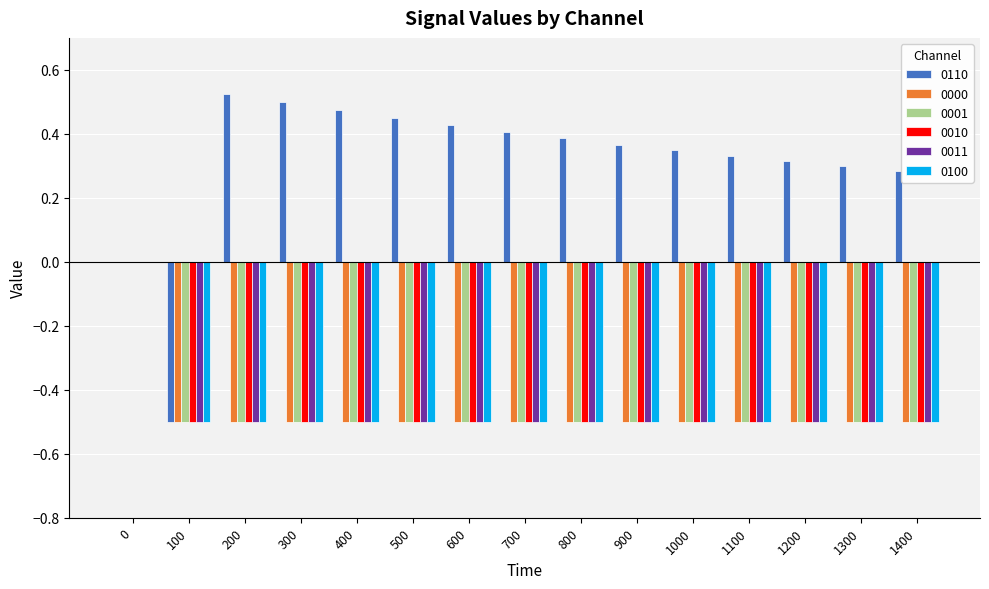

What is the total value across all series at 900?

-2.1